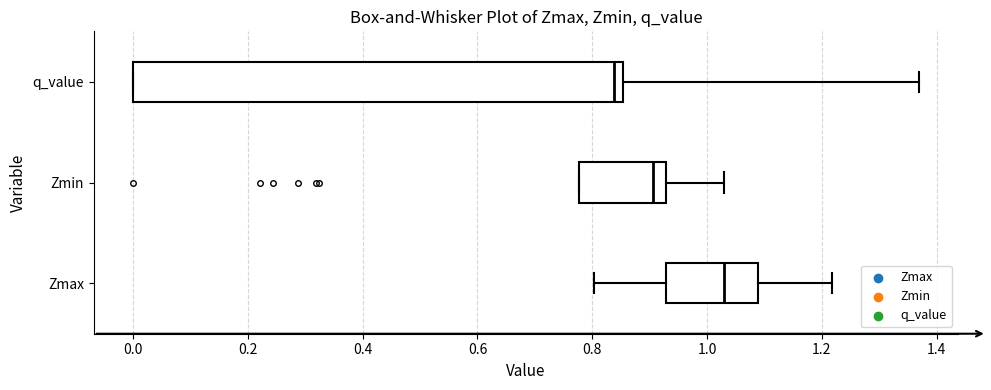

Which box's median line is the furthest to the left?

q_value